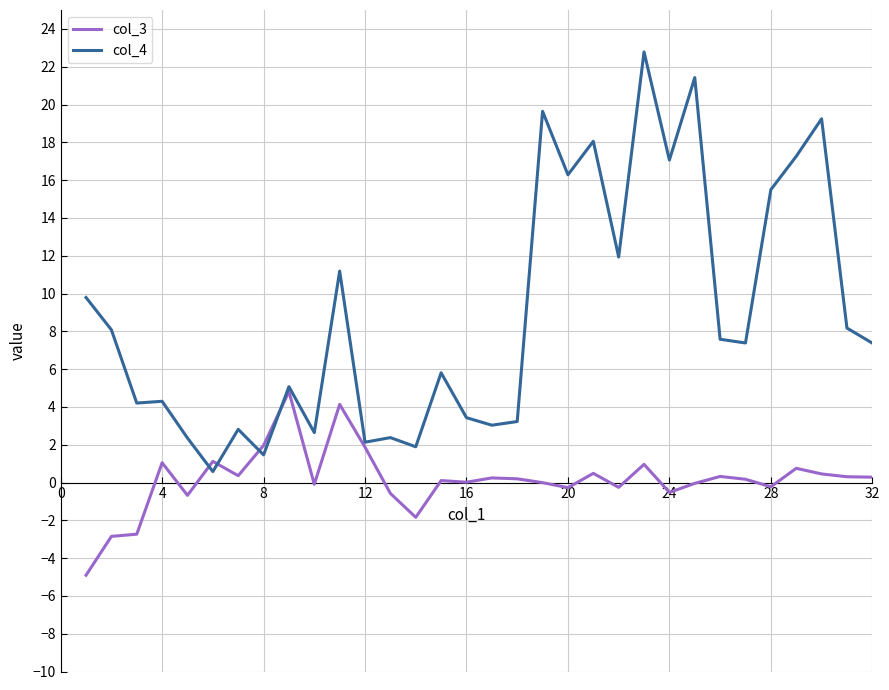

What is the maximum value for col_4?

22.8